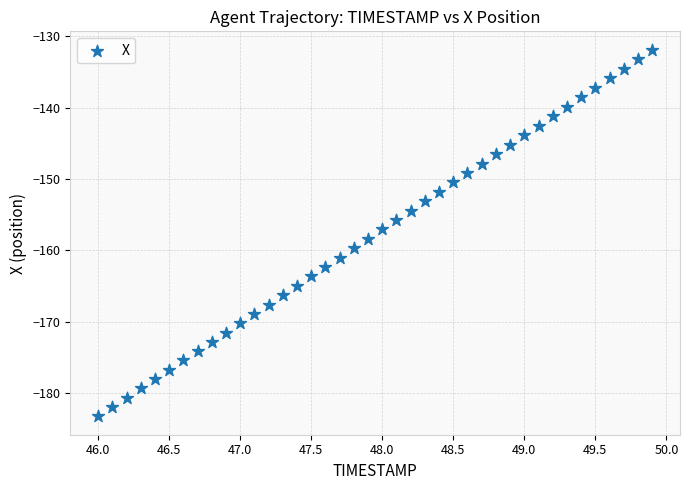

What is the range of Y values (max minus min)?

51.3